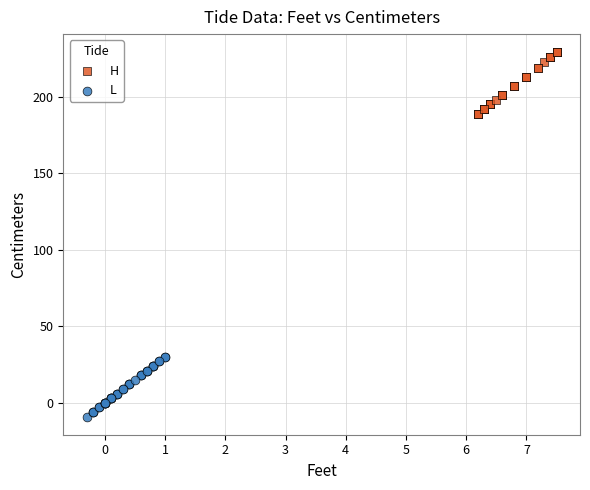

Which series reaches the minimum Y coordinate?

L